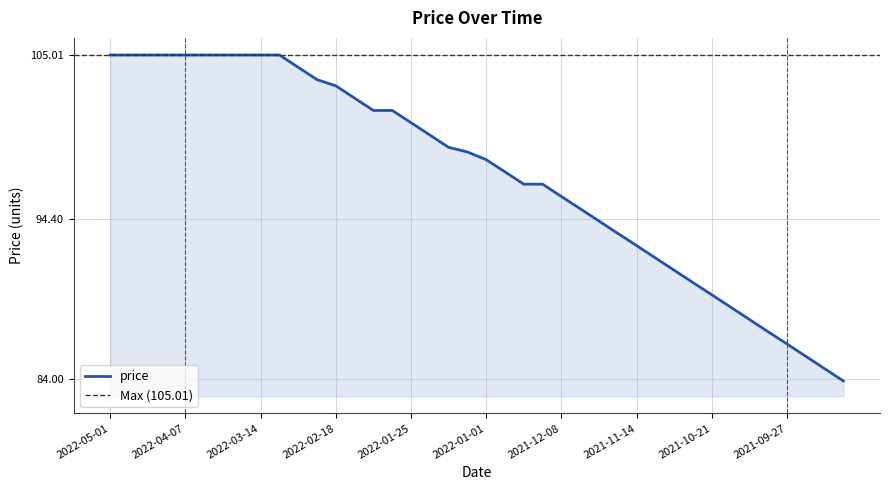

What is the maximum value shown in the chart?

105.0